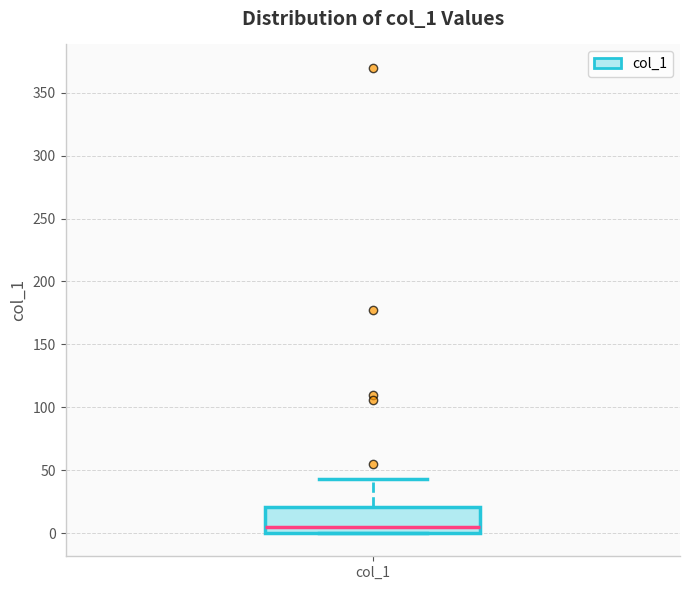

Transcribe this box plot: give where the median line is, the range the box spans, and where the two whiskers end, as read against the y-axis. The values are not printed on the chart, so give them approximately, as read against the axis.

median 5, box 0 to 20, whiskers 0 to 45